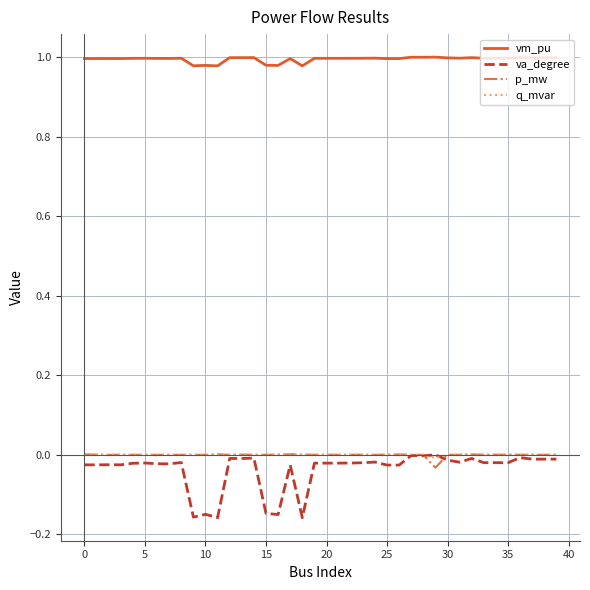

True or false: q_mvar and vm_pu cross at least once.

False